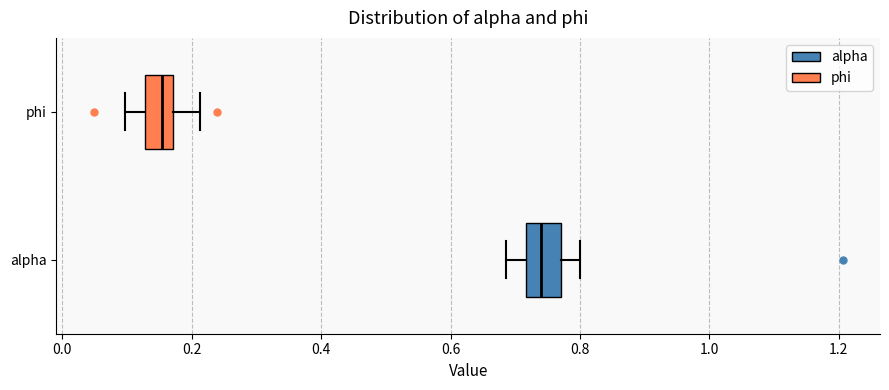

Where does the median line of the box for alpha sit on the x-axis? The values are not printed on the chart, so give them approximately, as read against the axis.

0.74